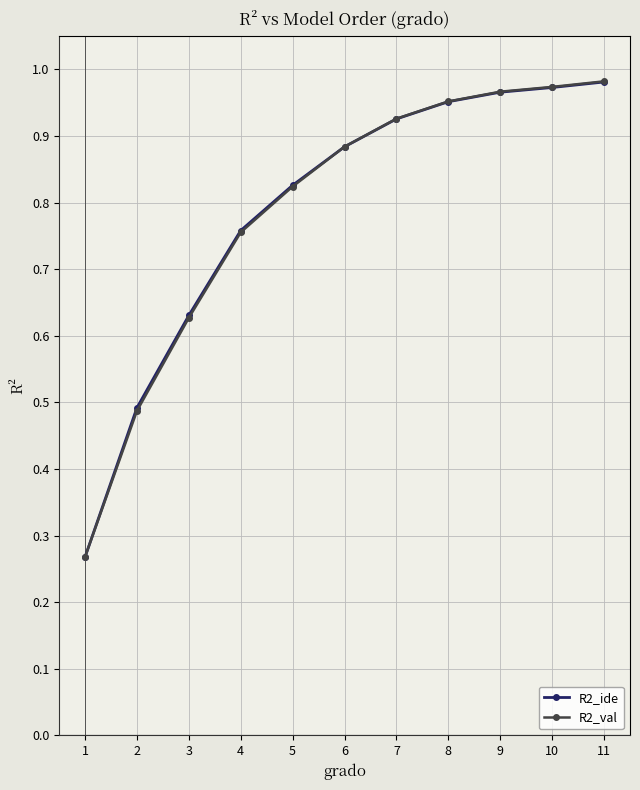

Between 4 and 6, which series saw the biggest shift?

R2_val